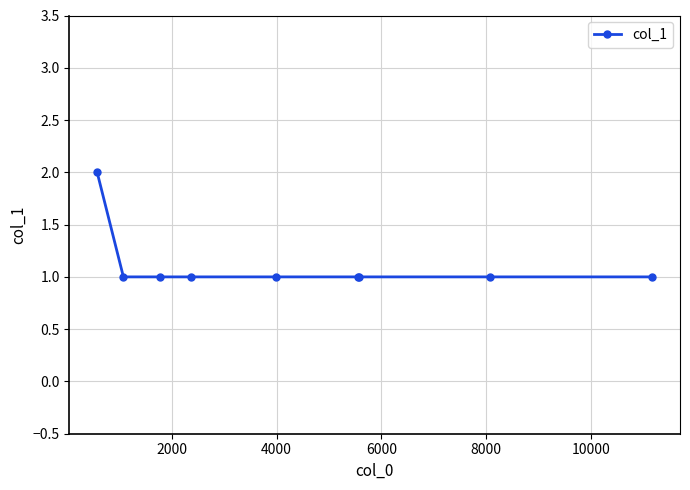

What is the average value?

1